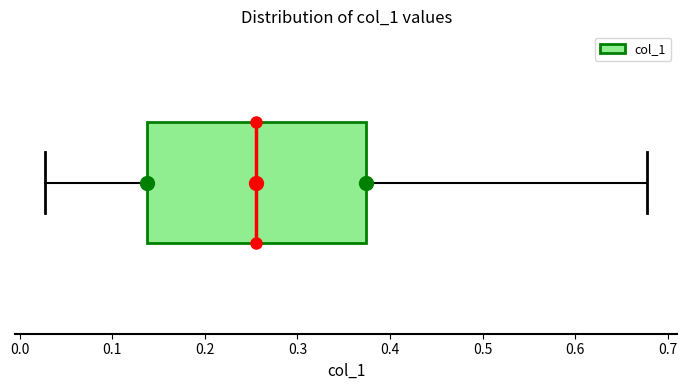

Where does the median line of the box sit on the x-axis? The values are not printed on the chart, so give them approximately, as read against the axis.

0.26